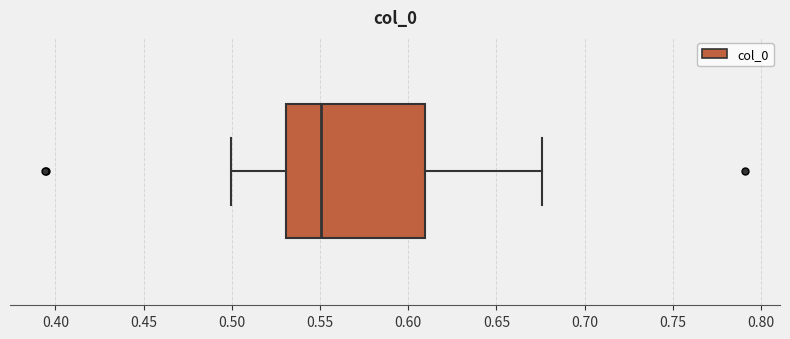

Transcribe this box plot: give where the median line is, the range the box spans, and where the two whiskers end, as read against the x-axis. The values are not printed on the chart, so give them approximately, as read against the axis.

median 0.550, box 0.530 to 0.610, whiskers 0.500 to 0.675